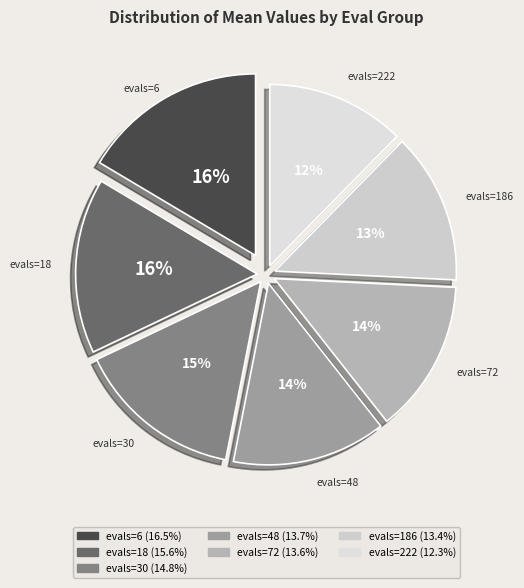

Does any single category account for the majority?

No